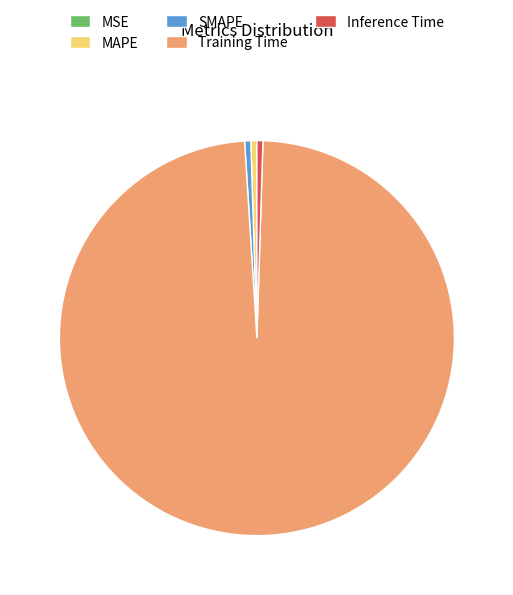

The Inference Time slice represents 0% of the pie. True or false?

True